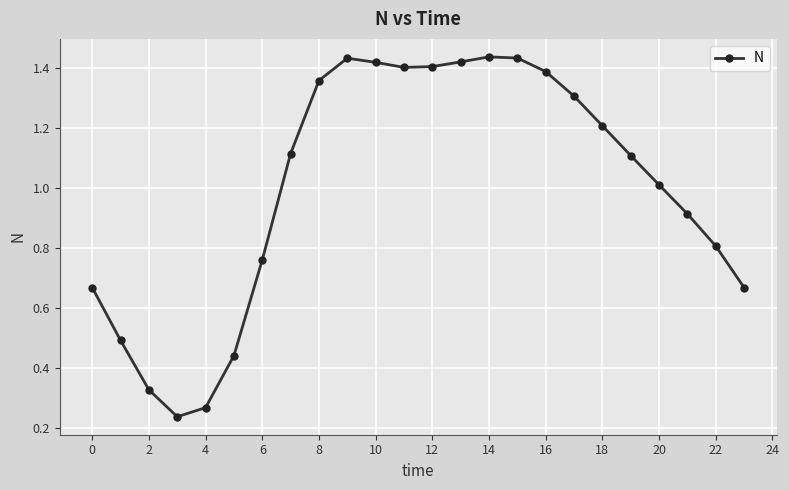

True or false: there are more than 2 points higher than both neighbors.

False